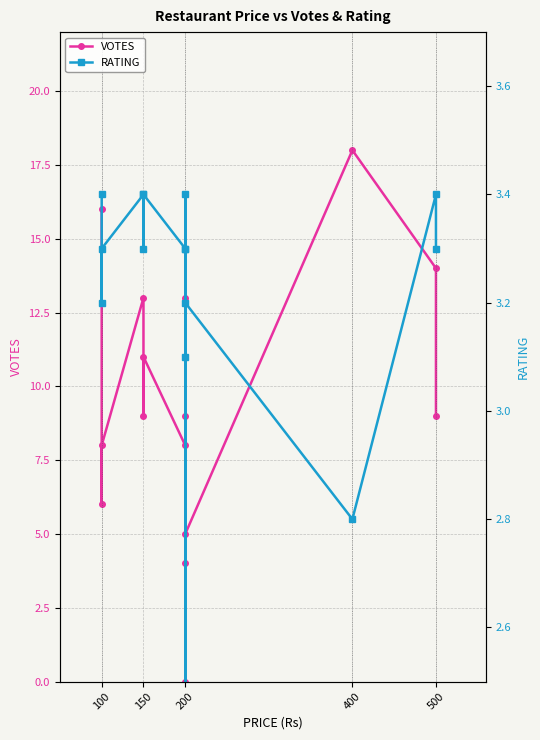

How many interior local peaks does the RATING series have?

4